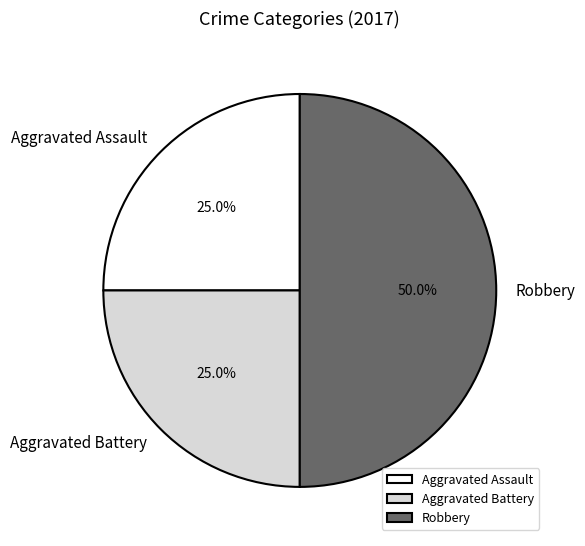

How many segments does this pie chart have?

3